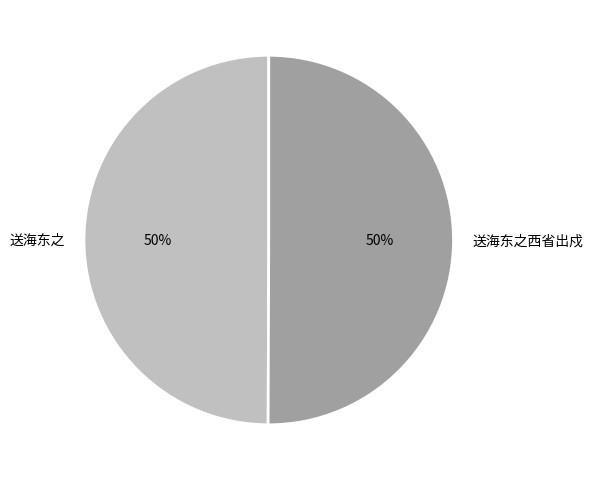

Approximately how many times larger is the value at 送海东之西省出戍 compared to 送海东之?

1.0